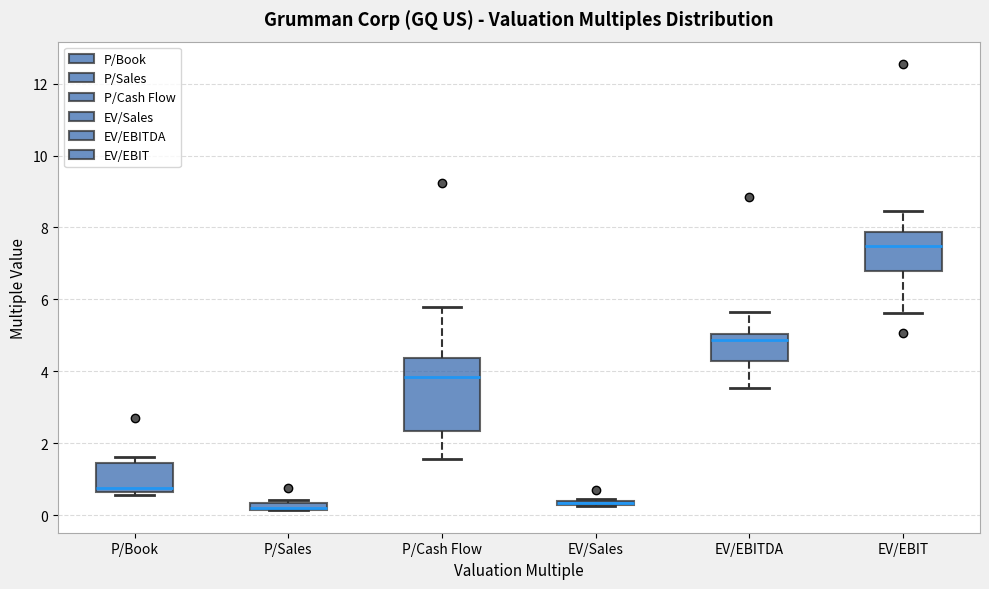

Which box is the tallest, from its lower edge to its upper edge?

P/Cash Flow